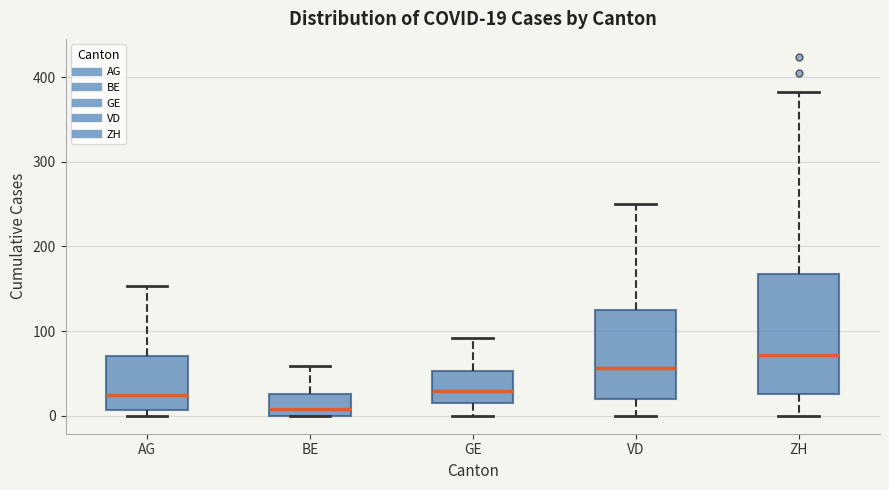

Which box has the highest median line?

ZH